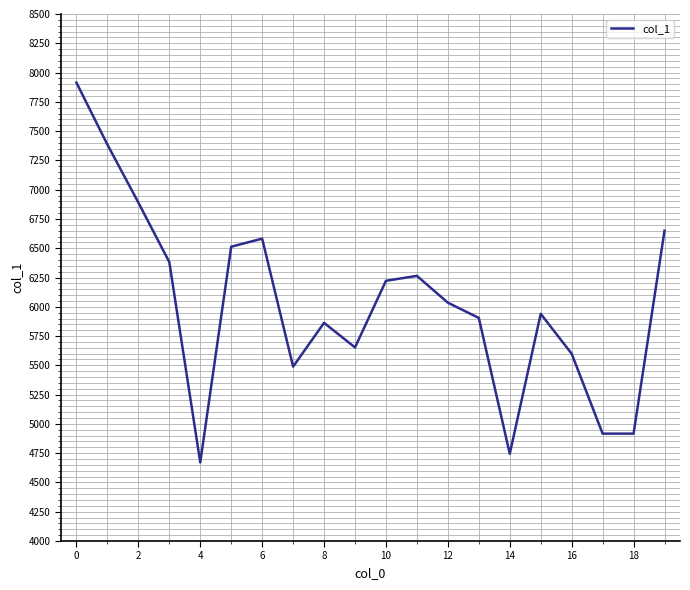

What is the greatest value displayed?

7914